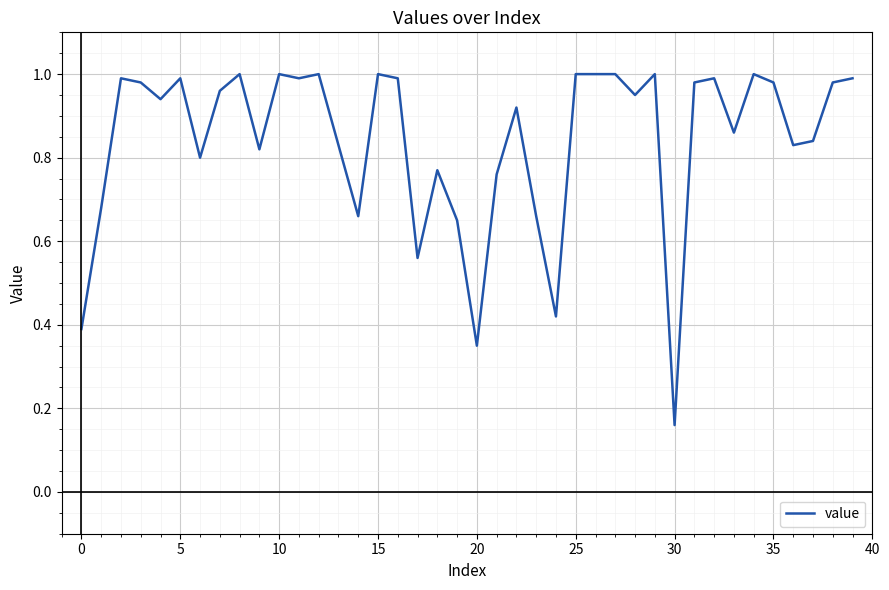

What is the value of the 4th point from the left?

1.0